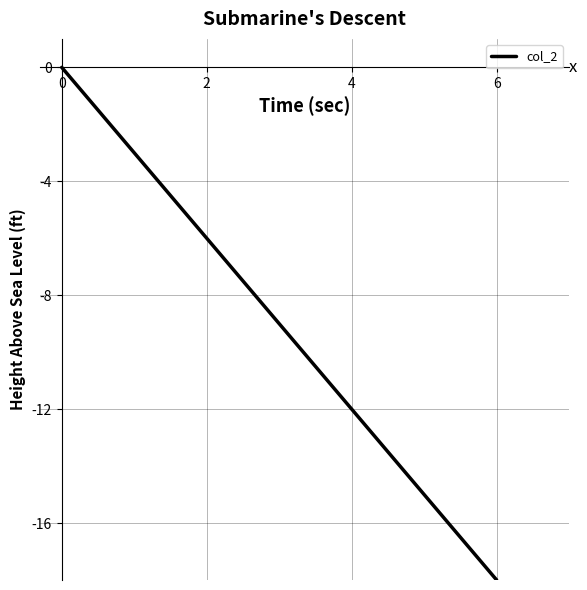

What is the smallest value displayed?

-18